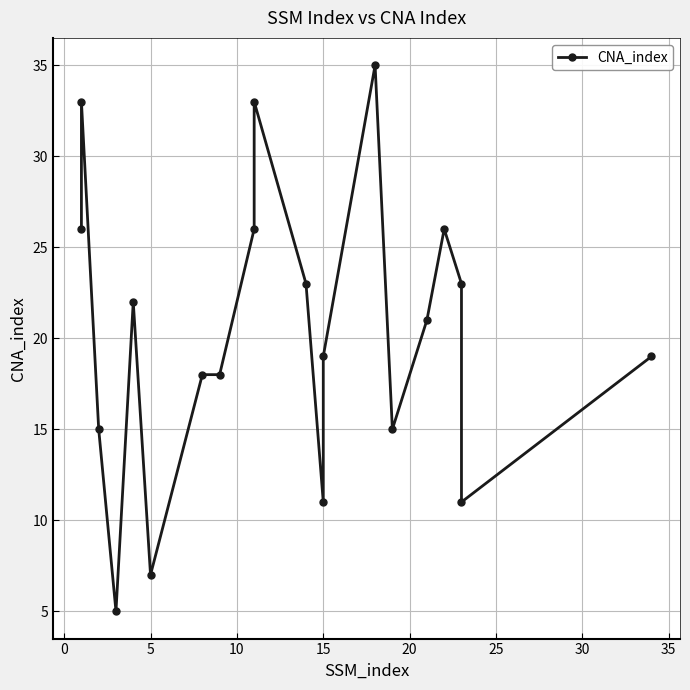

Count the number of categories in the chart.

20